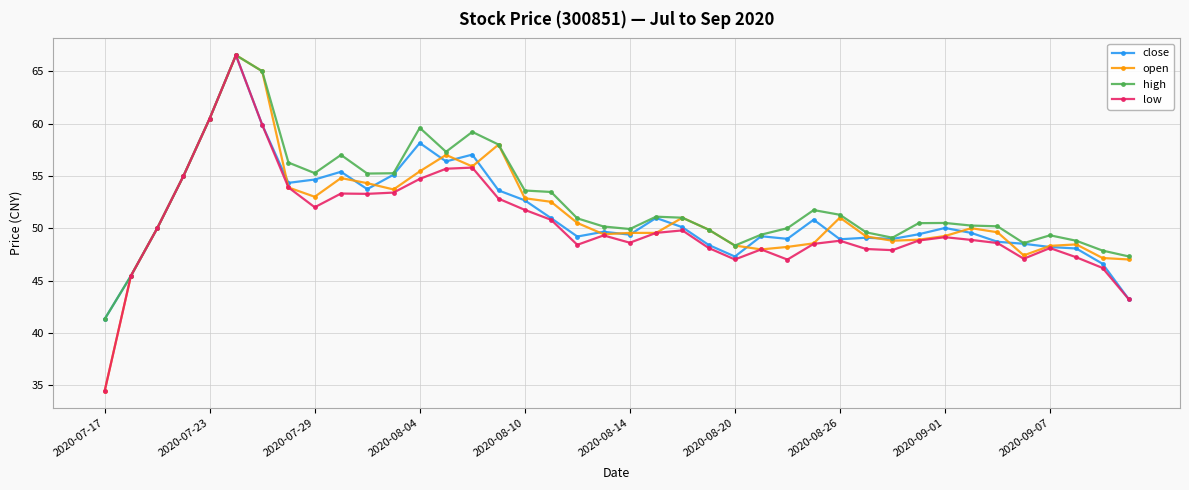

What is the value of the open point at the 32nd from the left?

48.9